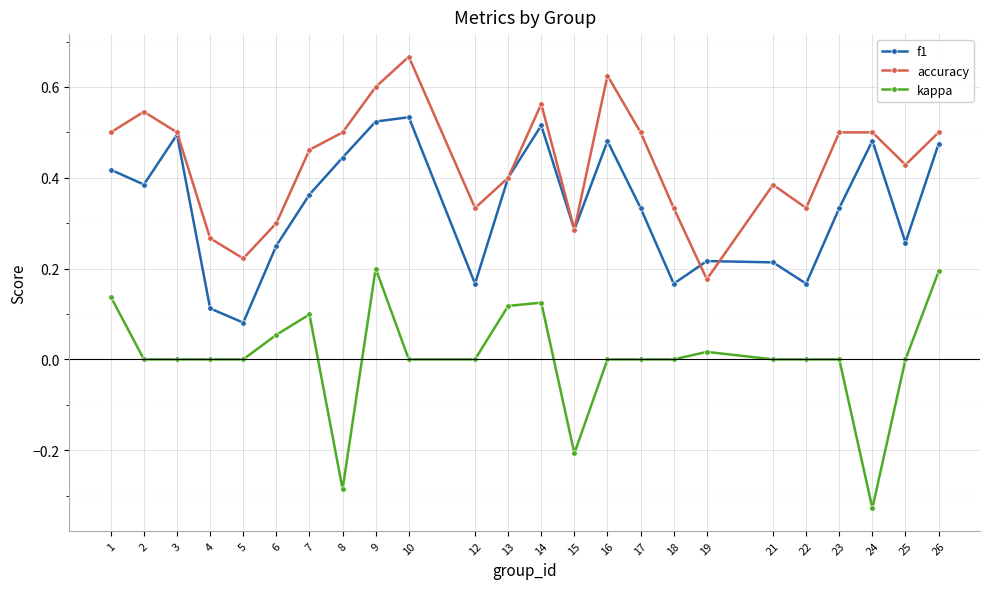

Where is the first local maximum for f1?

3